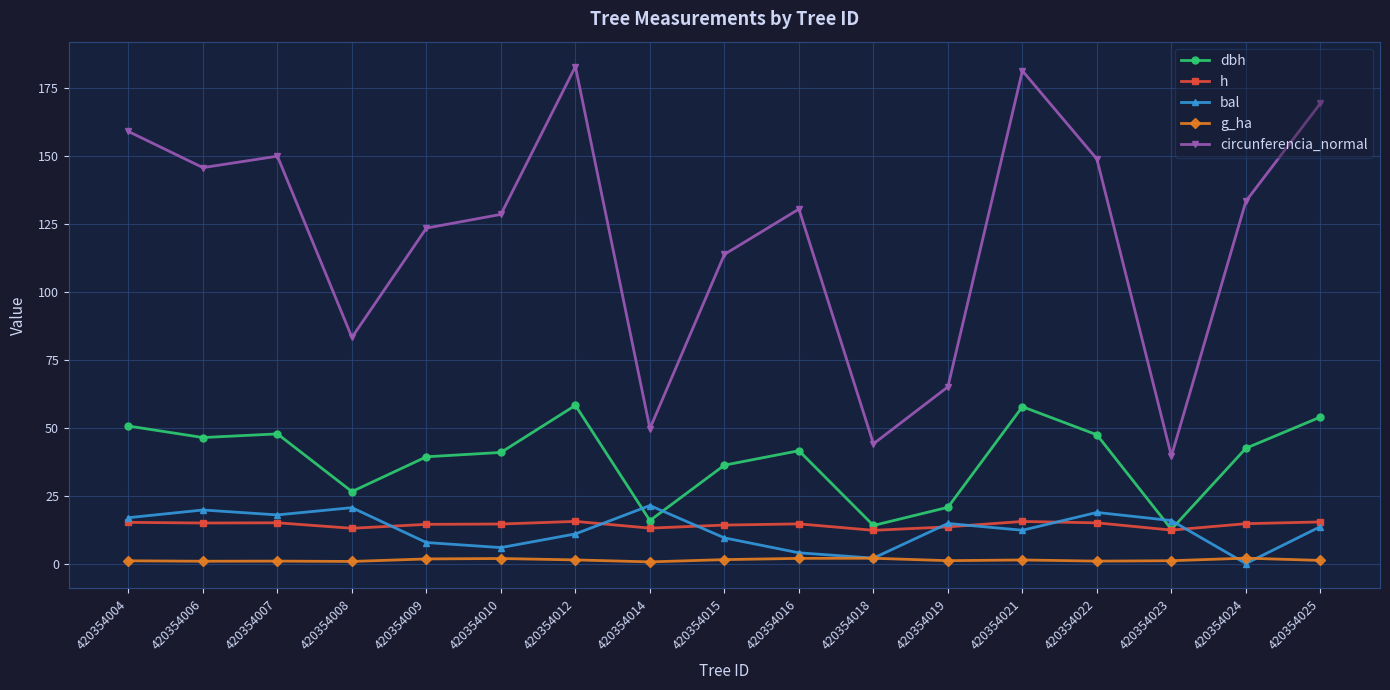

The value of circunferencia_normal at 420354021 is 266.9. True or false?

False